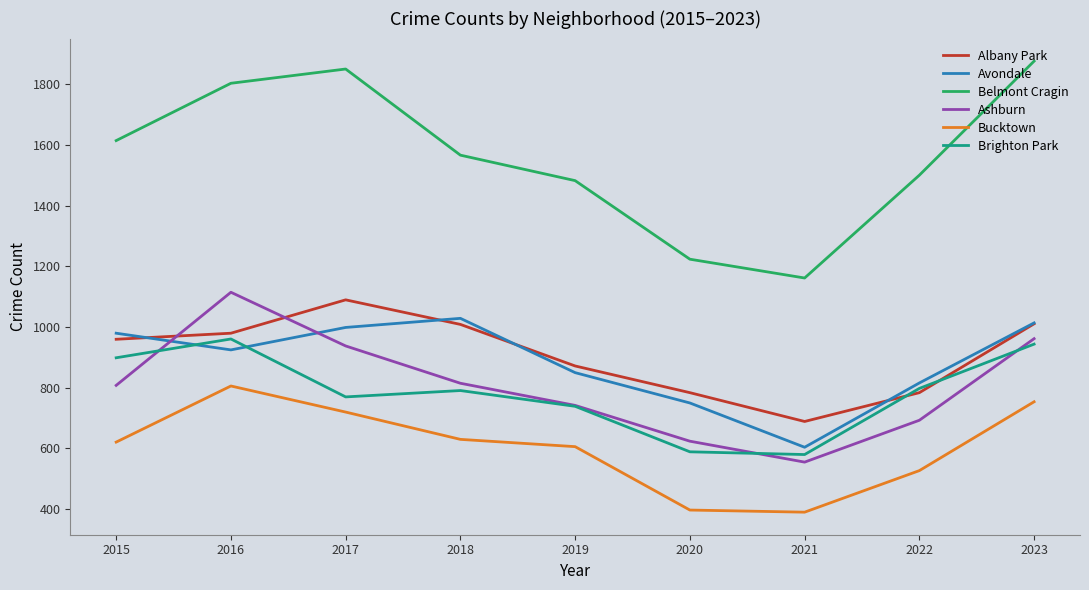

True or false: Bucktown and Belmont Cragin intersect in this chart.

False